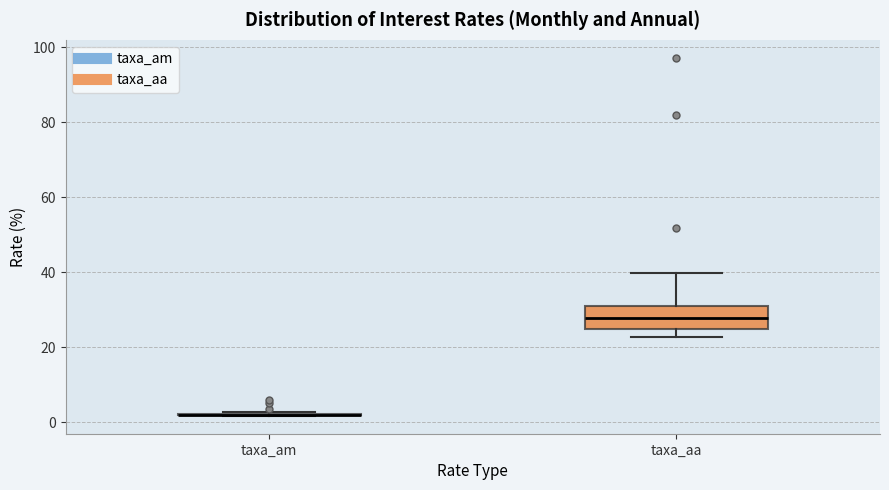

Reading left to right, read every box against the y-axis: the position of its median line, the range the box covers, and the ends of its whiskers. The values are not printed on the chart, so give them approximately, as read against the axis.

taxa_am: box collapsed to a line at 2, whiskers 2 to 2
taxa_aa: median 28, box 24 to 32, whiskers 22 to 40